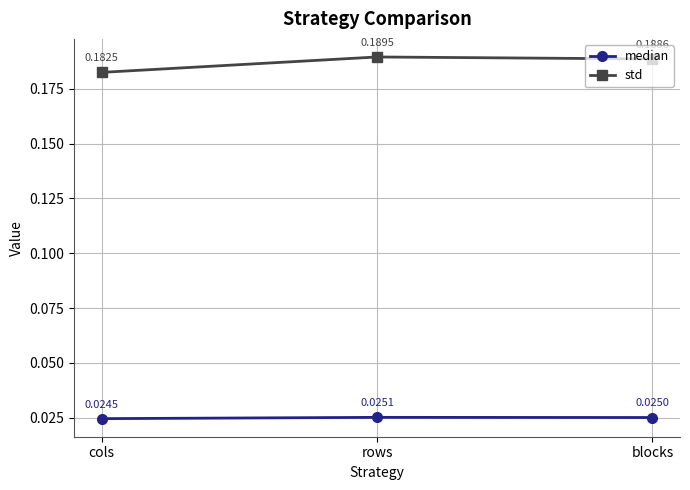

Rank the categories by std value from highest to lowest.

rows, blocks, cols